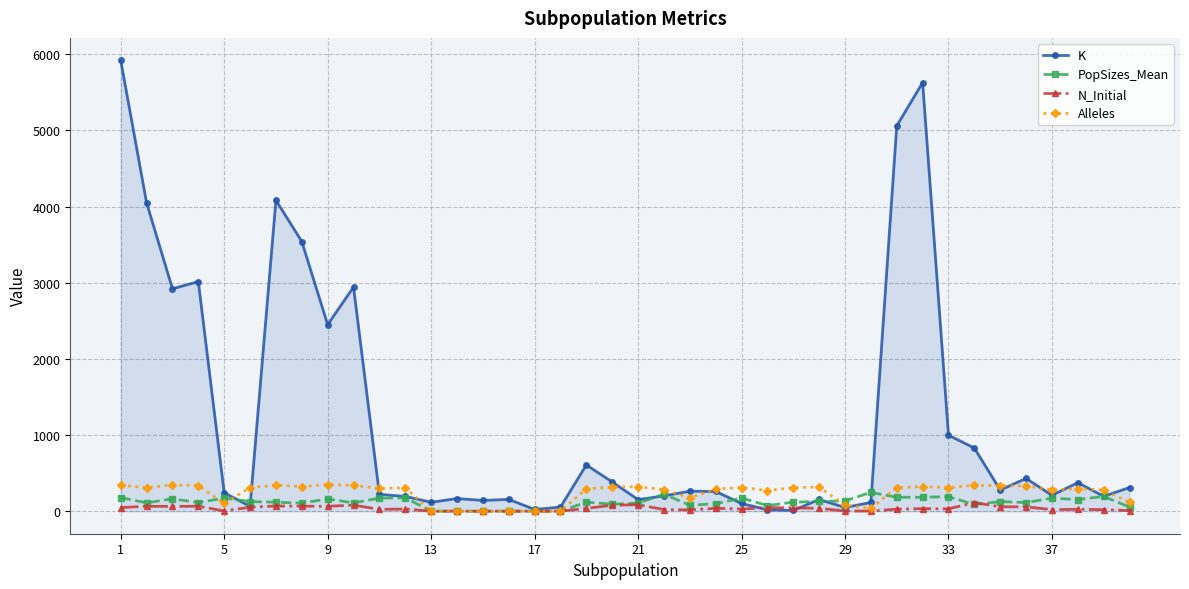

At how many categories does at least one series exceed 4303?

3